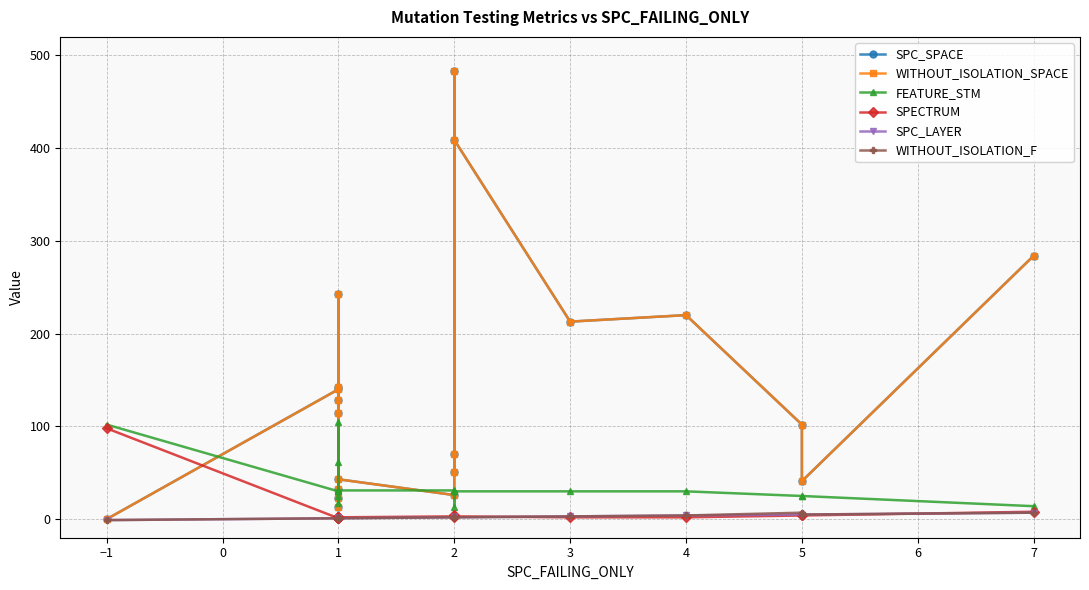

Reading left to right, list all the values displayed in this chart.

SPC_SPACE: 0	140	32	243	114	13	128	142	23	43	26	483	70	51	409	213	220	102	41	284
WITHOUT_ISOLATION_SPACE: 0	140	32	243	114	13	128	142	23	43	26	483	70	51	409	213	220	102	41	284
FEATURE_STM: 102	30	62	17	105	30	30	30	25	31	31	30	30	13	30	30	30	25	25	14
SPECTRUM: 98	1	1	2	2	1	1	1	2	2	3	3	2	5	3	2	2	4	4	8
SPC_LAYER: -1	1	1	1	1	1	1	1	1	1	2	2	2	2	2	3	4	5	5	7
WITHOUT_ISOLATION_F: -1	1	1	1	1	1	1	1	1	1	2	2	2	2	2	3	4	7	5	7